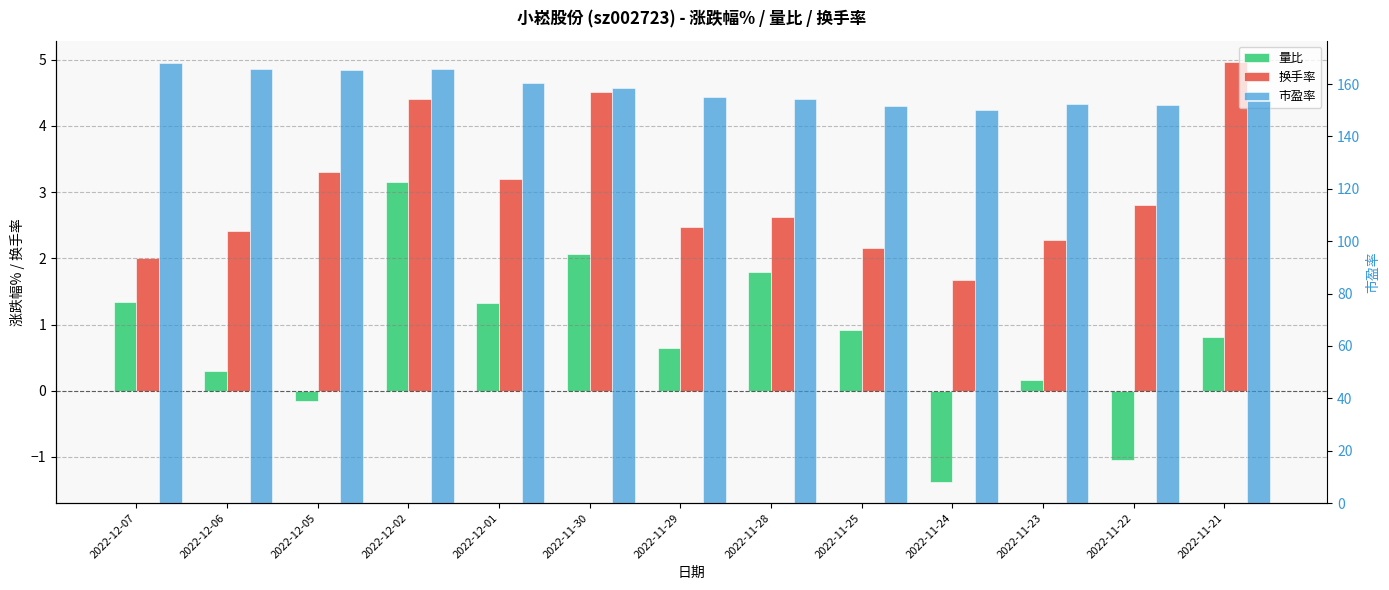

Reading left to right, what are all the values shown in this chart?

量比: 2022-12-07=1.3	2022-12-06=0.3	2022-12-05=-0.1	2022-12-02=3.2	2022-12-01=1.3	2022-11-30=2.1	2022-11-29=0.6	2022-11-28=1.8	2022-11-25=0.9	2022-11-24=-1.4	2022-11-23=0.2	2022-11-22=-1.1	2022-11-21=0.8
换手率: 2022-12-07=2.0	2022-12-06=2.4	2022-12-05=3.3	2022-12-02=4.4	2022-12-01=3.2	2022-11-30=4.5	2022-11-29=2.5	2022-11-28=2.6	2022-11-25=2.2	2022-11-24=1.7	2022-11-23=2.3	2022-11-22=2.8	2022-11-21=5.0
市盈率: 2022-12-07=168.2	2022-12-06=165.9	2022-12-05=165.4	2022-12-02=165.7	2022-12-01=160.6	2022-11-30=158.5	2022-11-29=155.2	2022-11-28=154.2	2022-11-25=151.5	2022-11-24=150.2	2022-11-23=152.3	2022-11-22=152.0	2022-11-21=153.6